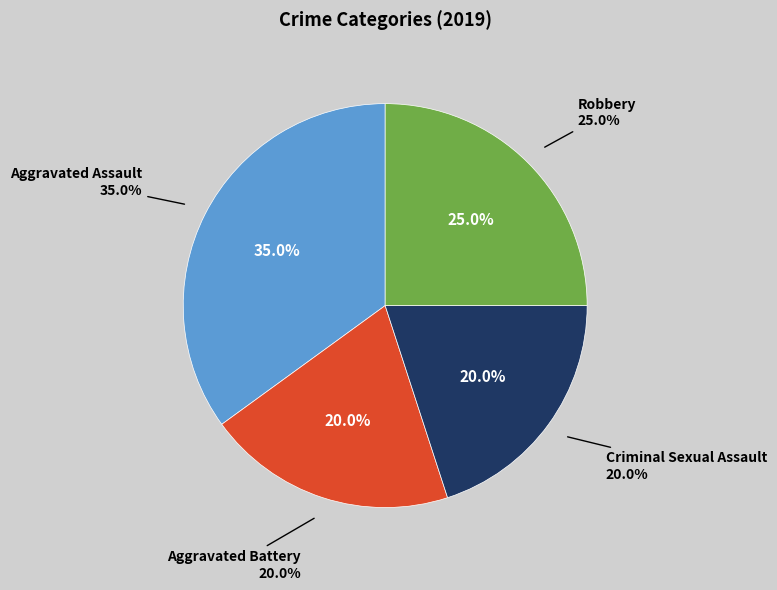

Is it true that Robbery is 25% of the pie?

True